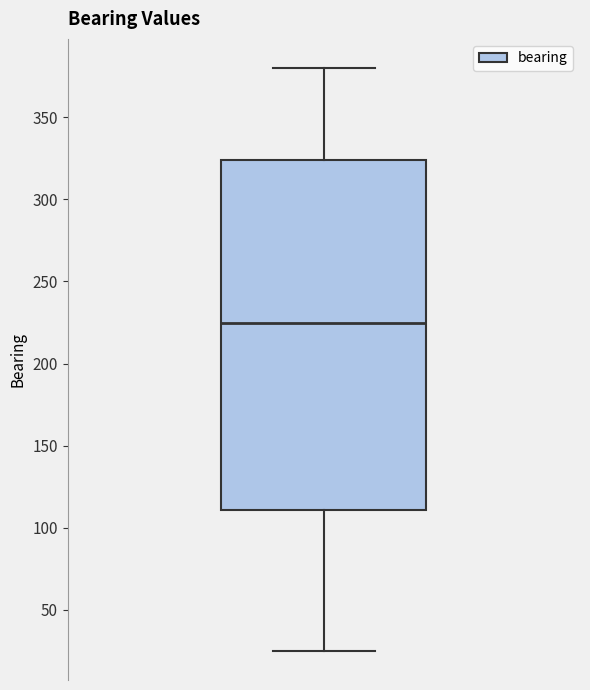

Where is the lower edge of the box on the y-axis? The values are not printed on the chart, so give them approximately, as read against the axis.

110